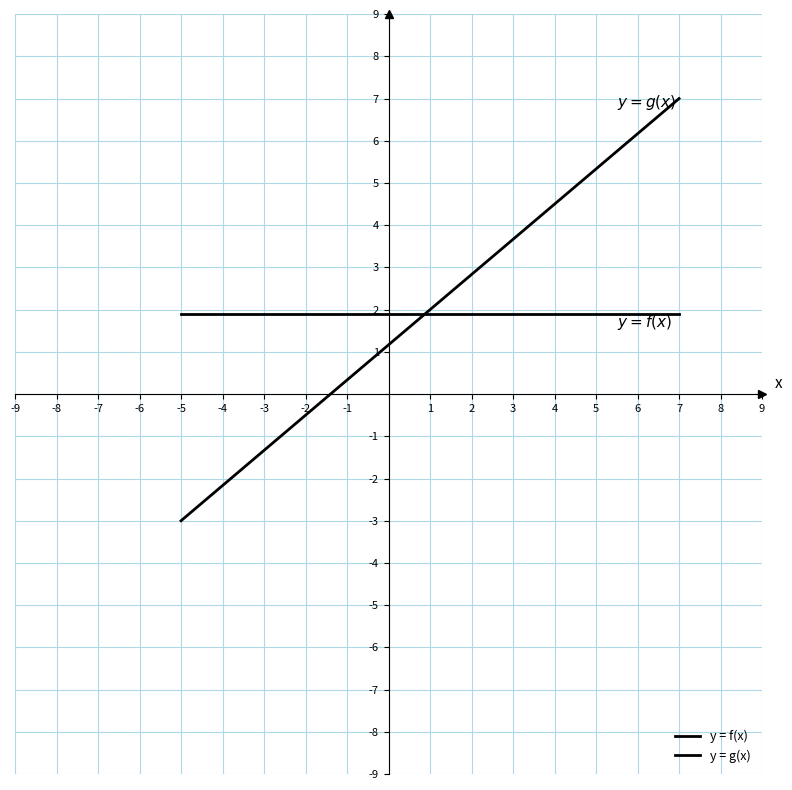

How many lines are shown in the chart?

2